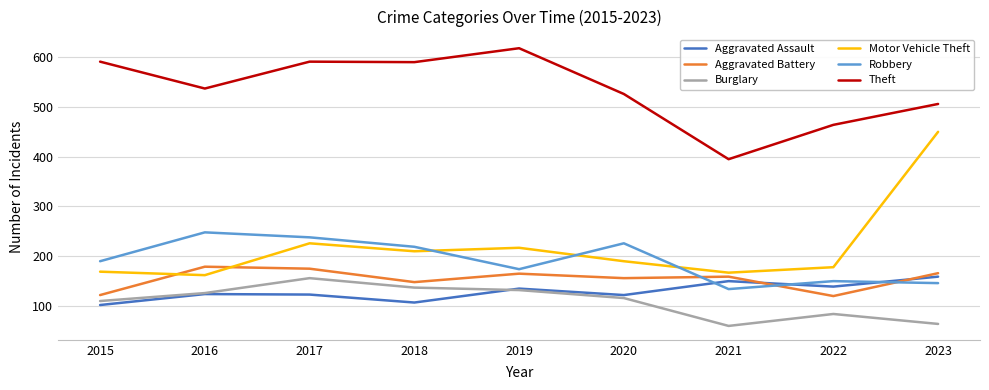

What is the greatest value displayed?

618